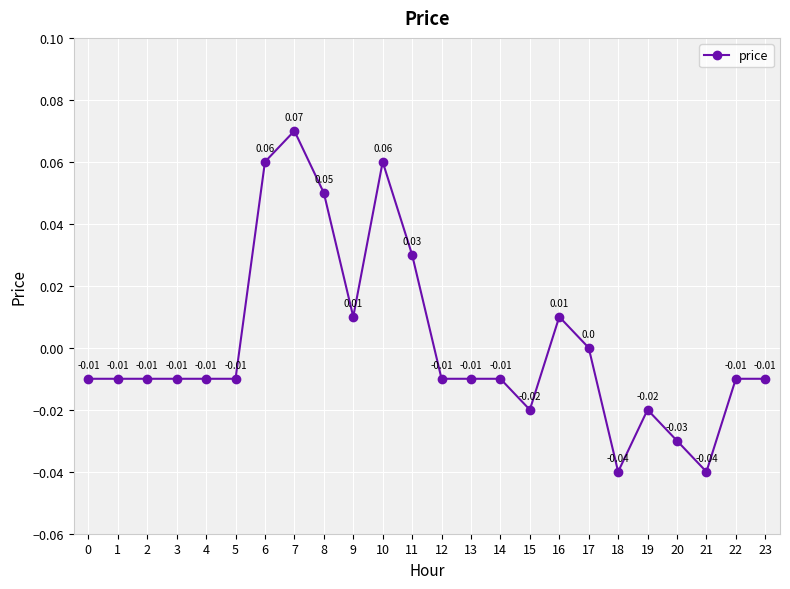

True or false: there are more than 1 points higher than both neighbors.

True